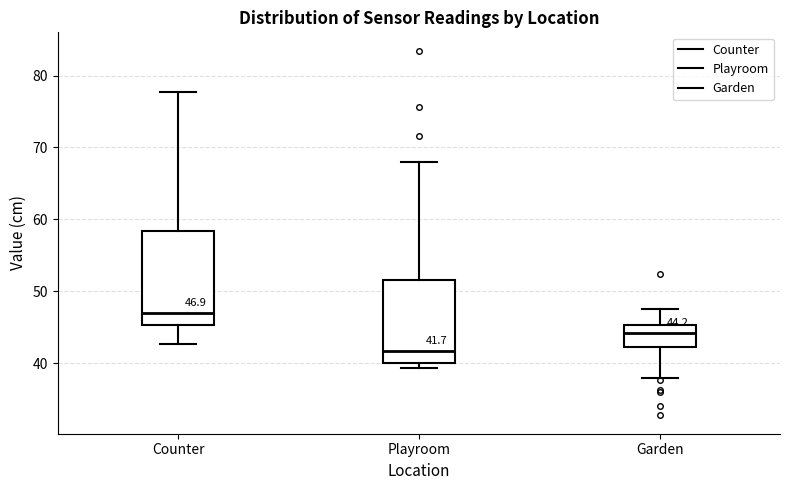

Which box's median line is the lowest?

Playroom